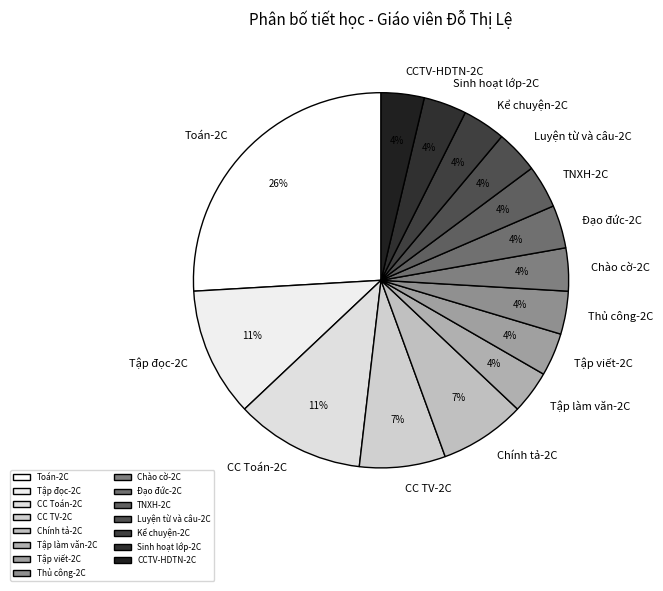

To the nearest percent, what percentage of the pie is Sinh hoạt lớp-2C?

4%